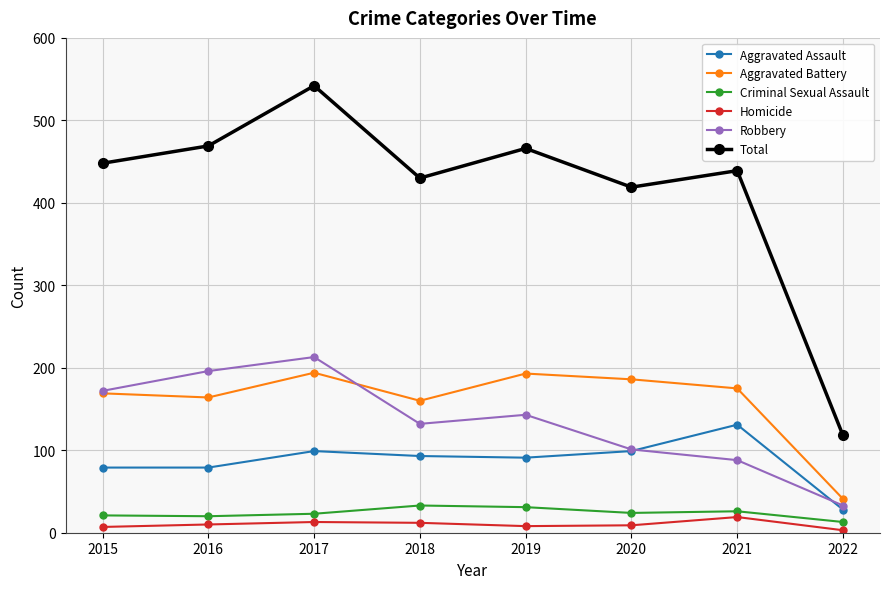

Where is the first local maximum for Robbery?

2017